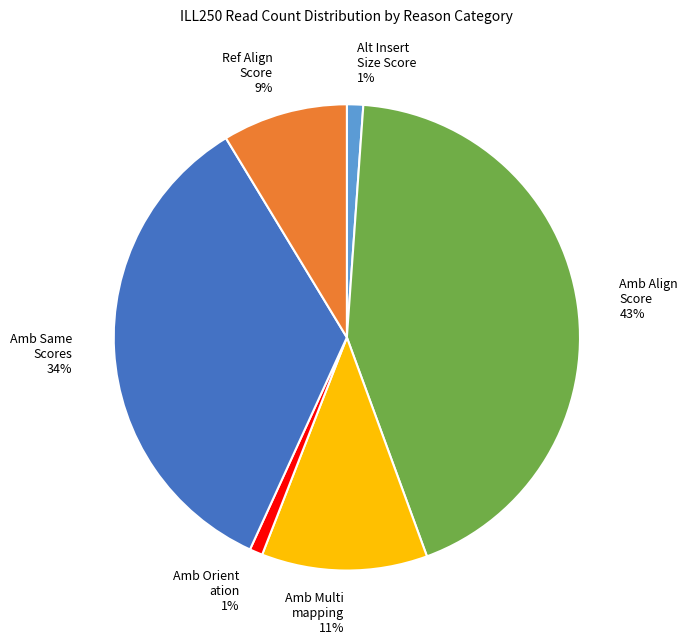

True or false: Ref Align Score accounts for 21% of the total.

False